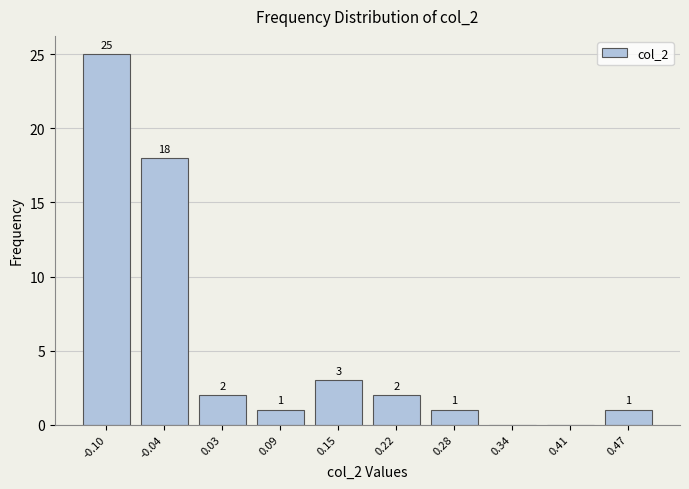

Reading left to right, transcribe all the data shown in this chart.

-0.10=25	-0.04=18	0.03=2	0.09=1	0.15=3	0.22=2	0.28=1	0.34=0	0.41=0	0.47=1